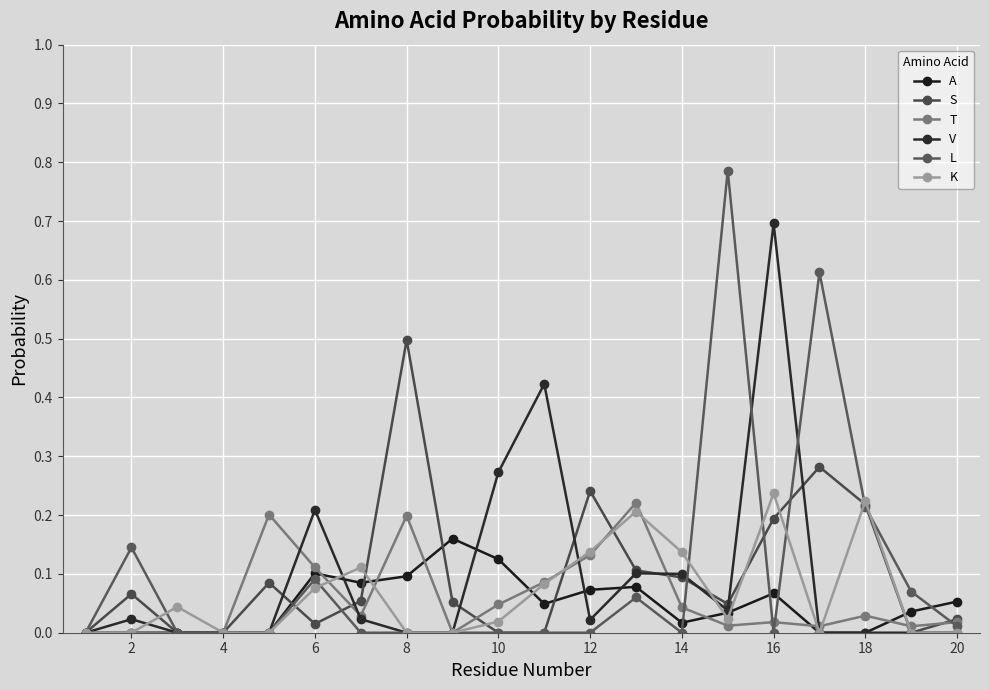

Reading left to right, transcribe all the data shown in this chart.

A: 0.0	0.0	0.0	0.0	0.0	0.1	0.1	0.1	0.2	0.1	0.0	0.1	0.1	0.0	0.0	0.1	0.0	0.0	0.0	0.1
S: 0.0	0.1	0.0	0.0	0.1	0.0	0.1	0.5	0.1	0.0	0.0	0.2	0.1	0.1	0.0	0.2	0.3	0.2	0.0	0.0
T: 0.0	0.0	0.0	0.0	0.2	0.1	0.0	0.2	0.0	0.0	0.1	0.1	0.2	0.0	0.0	0.0	0.0	0.0	0.0	0.0
V: 0.0	0.0	0.0	0.0	0.0	0.2	0.0	0.0	0.0	0.3	0.4	0.0	0.1	0.1	0.0	0.7	0.0	0.0	0.0	0.0
L: 0.0	0.1	0.0	0.0	0.0	0.1	0.0	0.0	0.0	0.0	0.0	0.0	0.1	0.0	0.8	0.0	0.6	0.2	0.1	0.0
K: 0.0	0.0	0.0	0.0	0.0	0.1	0.1	0.0	0.0	0.0	0.1	0.1	0.2	0.1	0.0	0.2	0.0	0.2	0.0	0.0